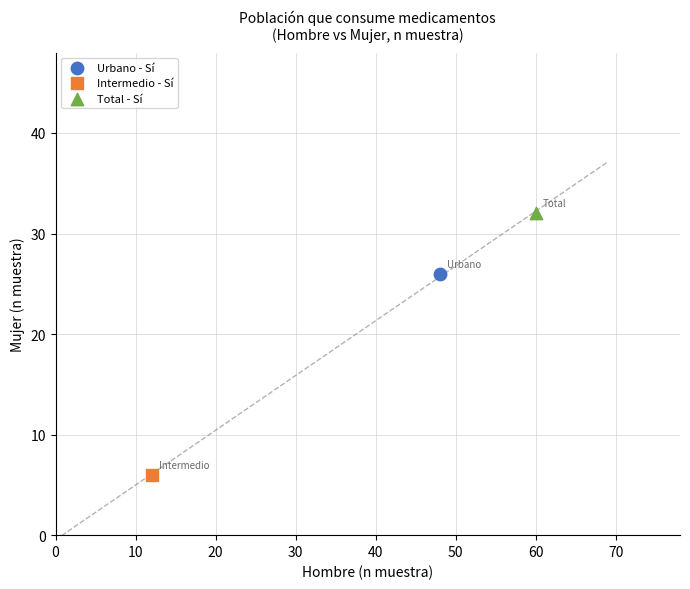

What are all the series names shown in the legend?

Urbano - Sí, Intermedio - Sí, Total - Sí